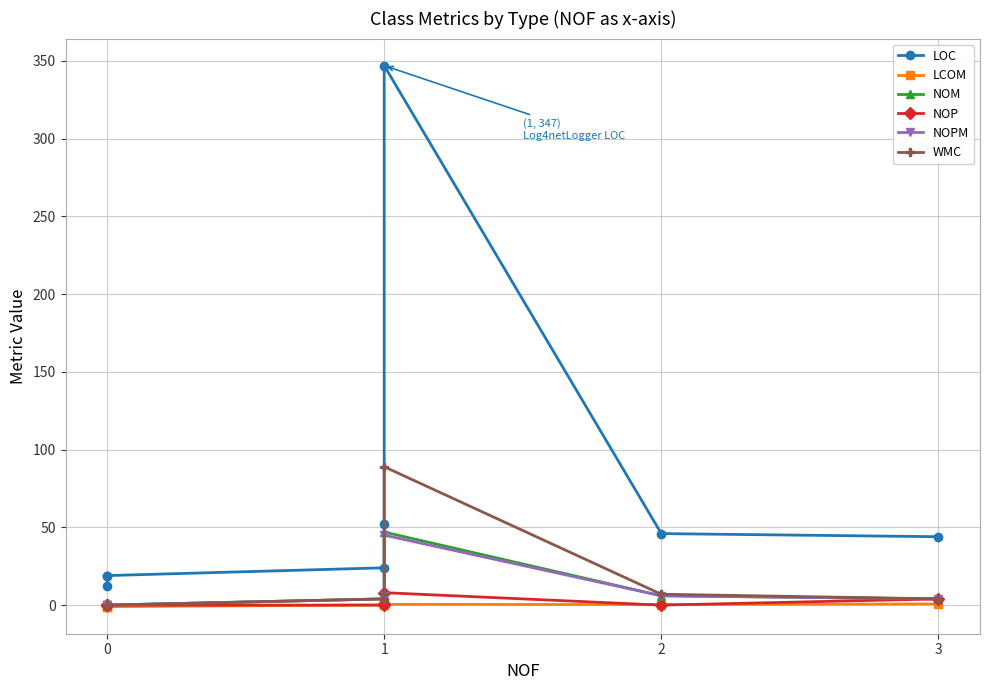

True or false: WMC has a value of 5.9 at 1.

False